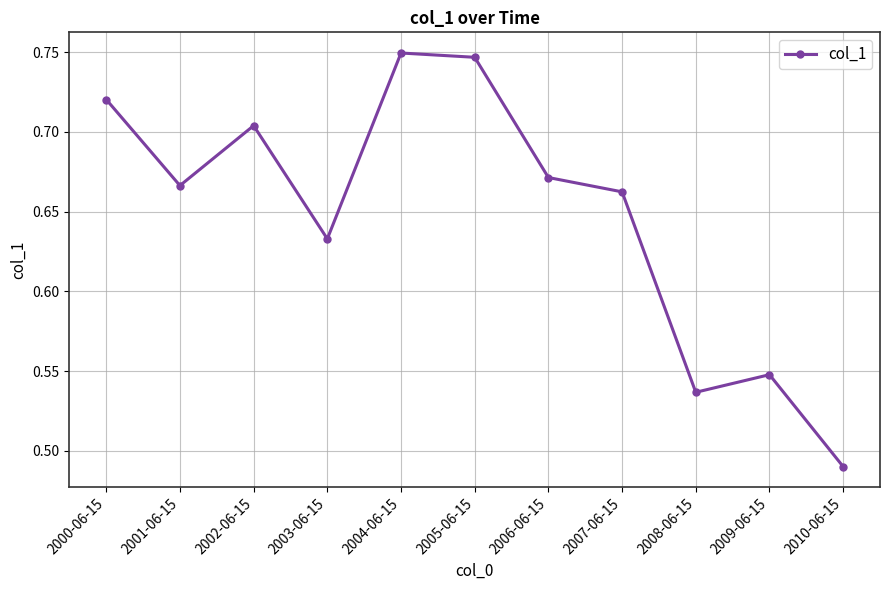

What is the sum of the values at 2004-06-15 and 2010-06-15?

1.2